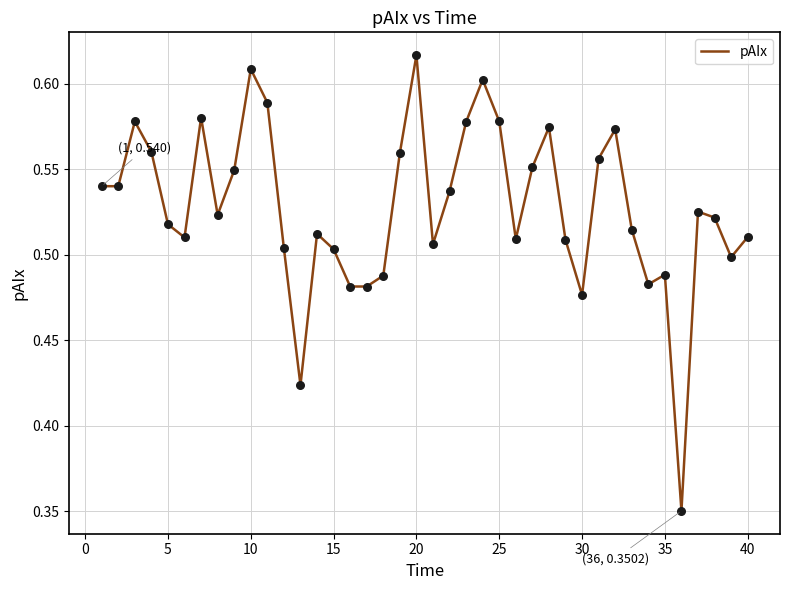

What is the difference between the maximum and minimum values?

0.3